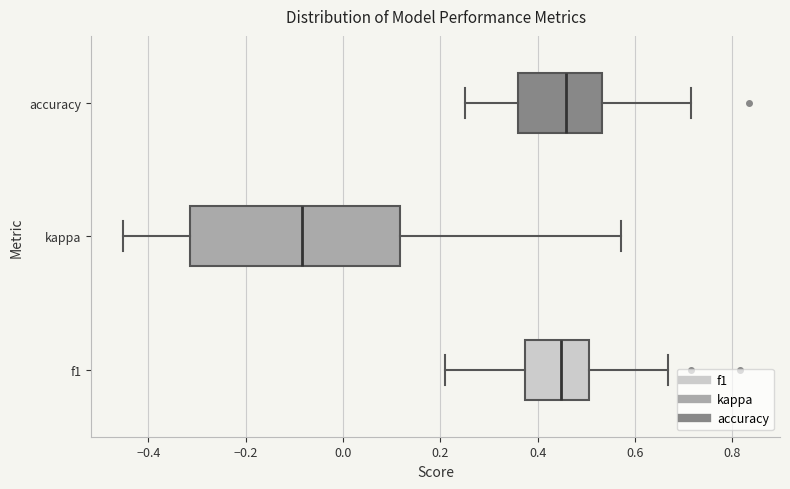

Where does the median line of the box for accuracy sit on the x-axis? The values are not printed on the chart, so give them approximately, as read against the axis.

0.46